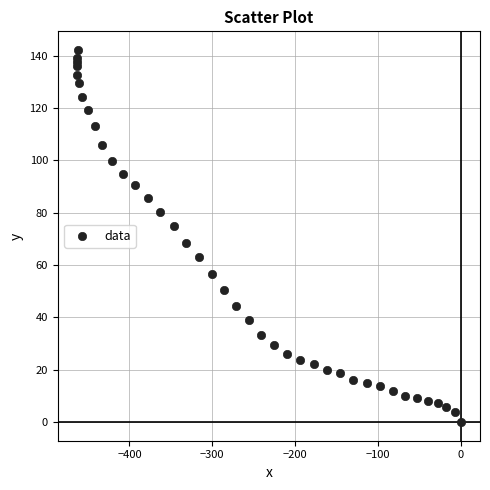

What is the range of X values (max minus min)?

463.3